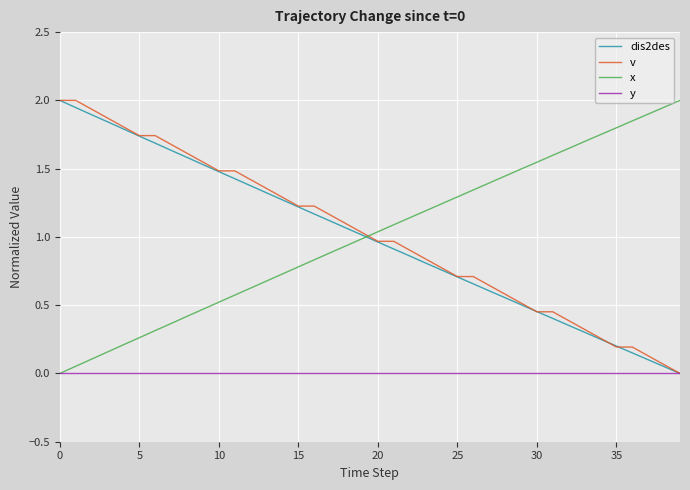

Does the chart have visible grid lines?

Yes